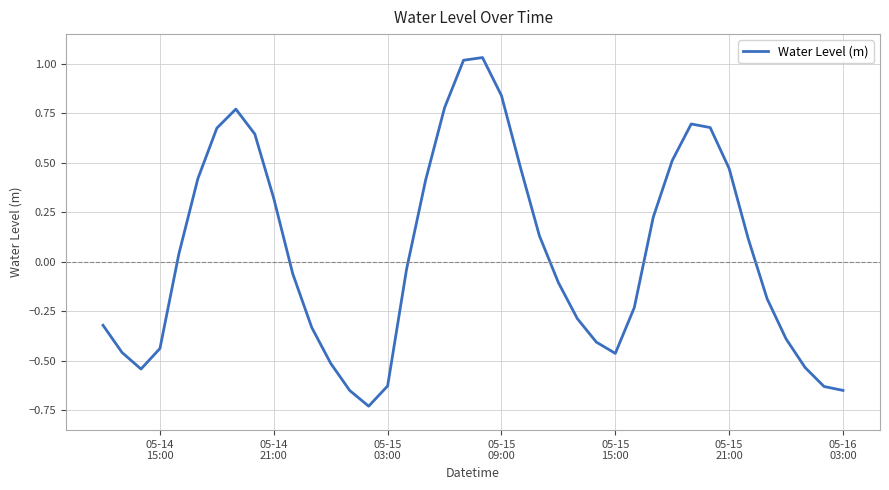

What is the sum of all values?

1.7